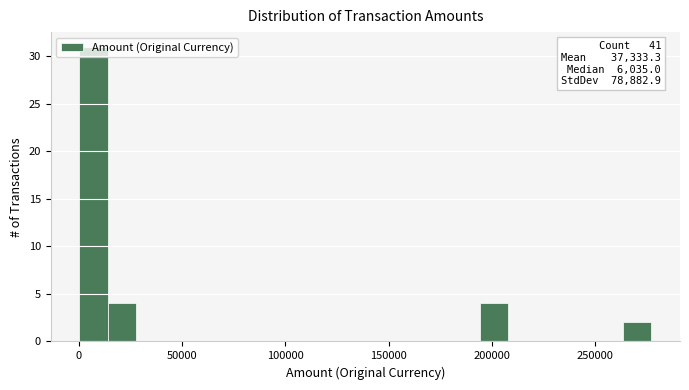

Around what value on the x-axis is the tallest bar? Give the approximate position of its centre, as read against the axis.

5000